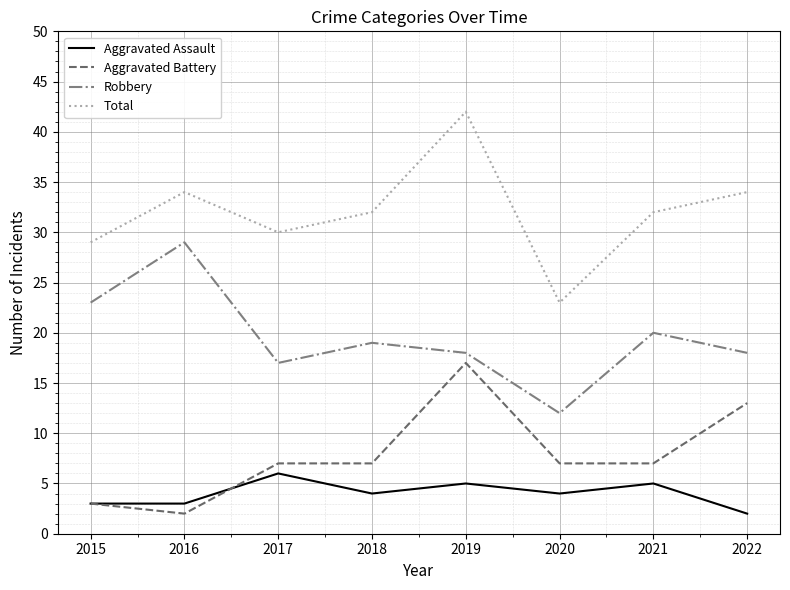

What is the highest value of the Aggravated Battery series?

17